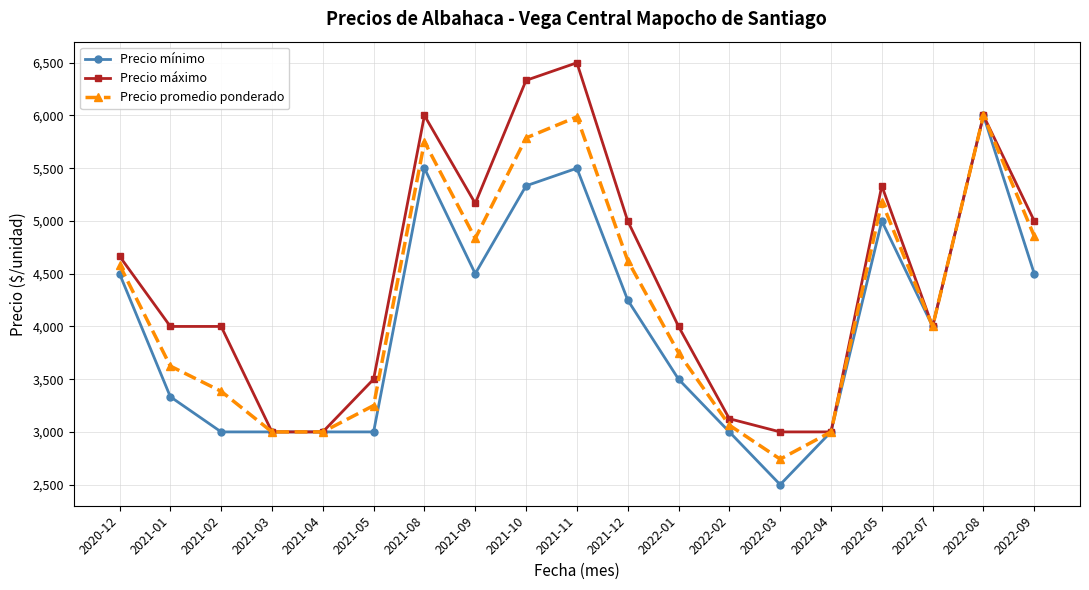

What are all the series names shown in the legend?

Precio mínimo, Precio máximo, Precio promedio ponderado